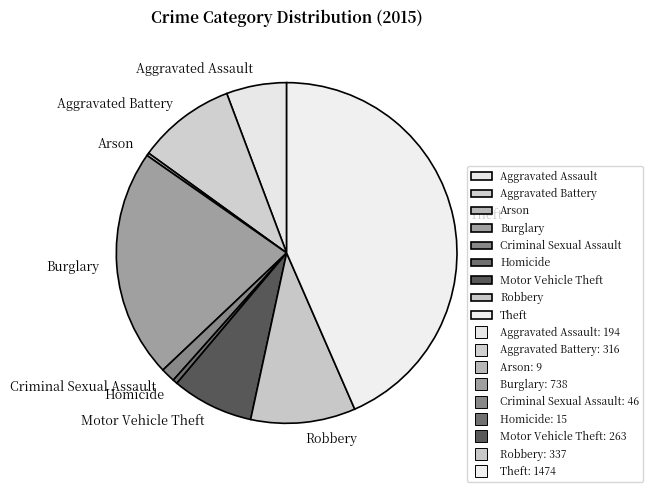

Is Aggravated Assault the majority of the pie?

No